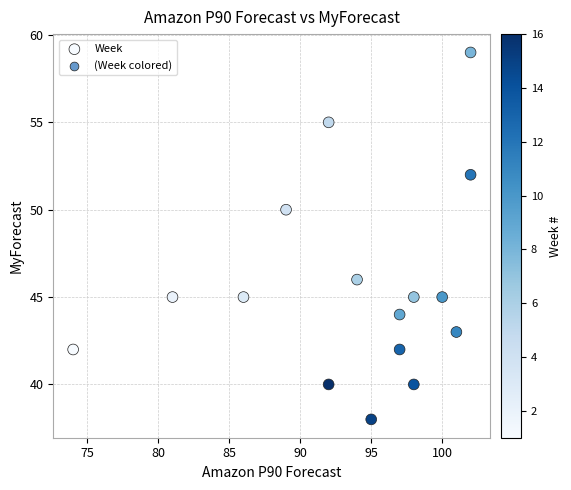

What is the range of X values (max minus min)?

28